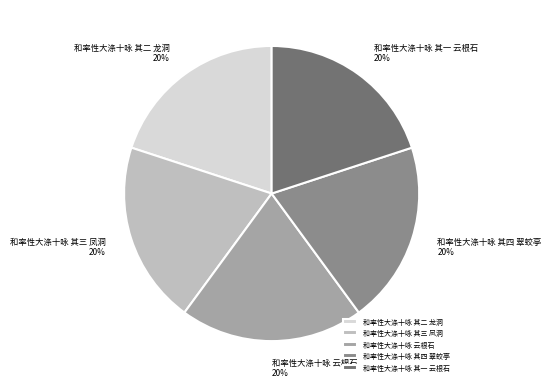

True or false: 和率性大涤十咏 云根石 accounts for 20% of the total.

True